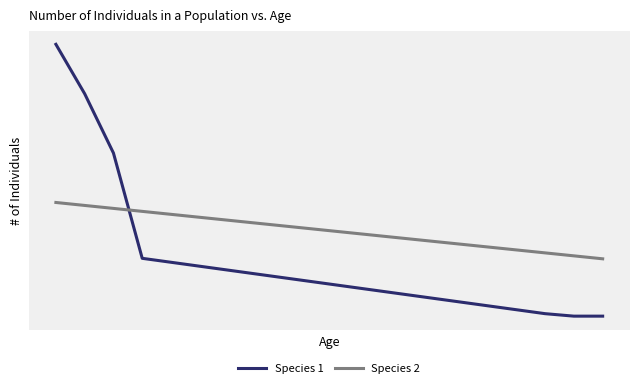

List the labels in order of Species 2 value, largest first.

0, 1, 2, 3, 4, 5, 6, 7, 8, 9, 10, 11, 12, 13, 14, 15, 16, 17, 18, 19